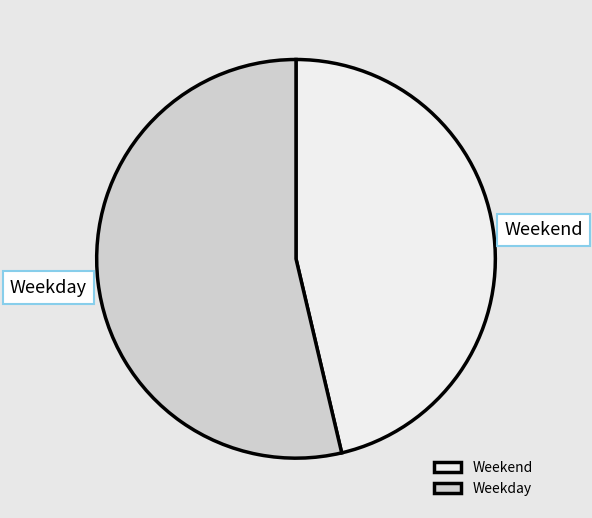

Rank the categories by value from highest to lowest.

Weekday, Weekend